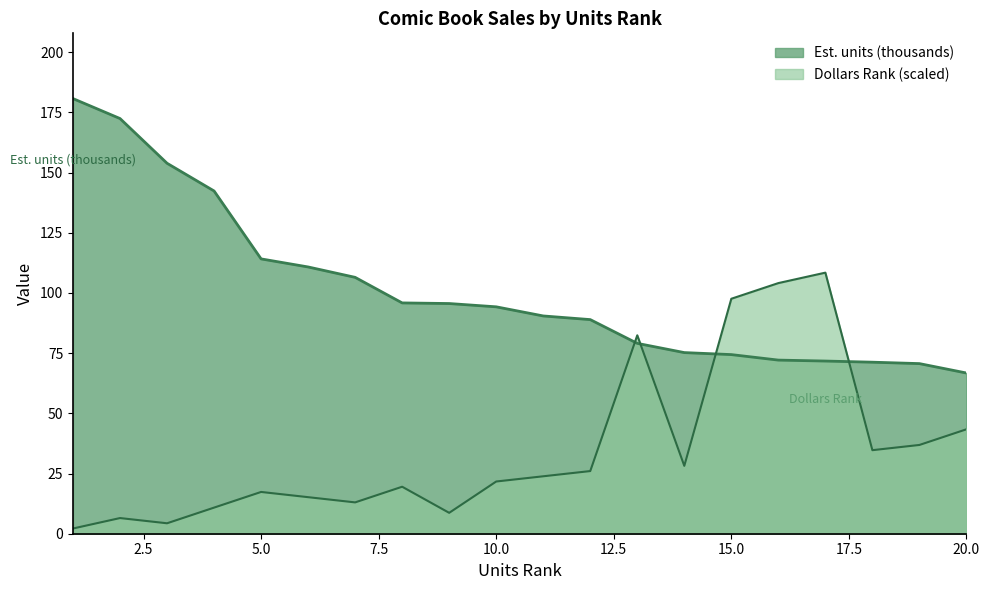

The Est. units (thousands) series shows 153.9 at 3. True or false?

True